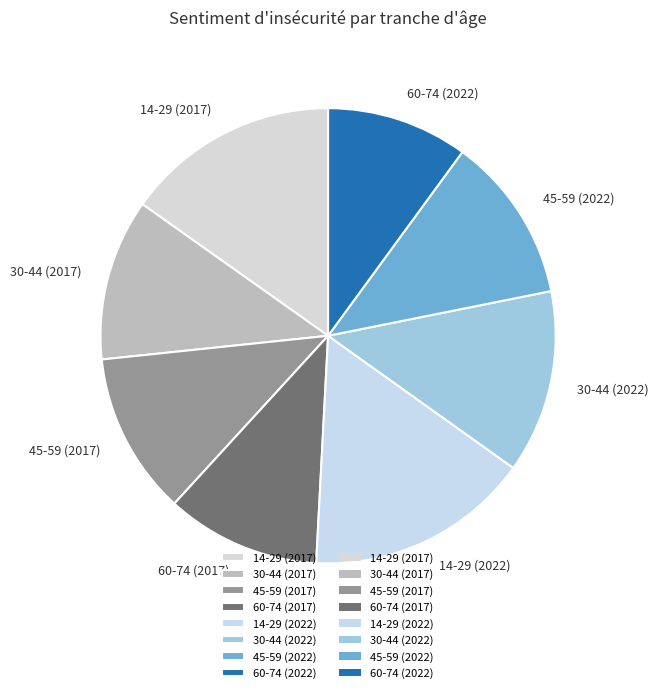

Is the sum of 30-44 (2017) and 60-74 (2022) greater than half?

No